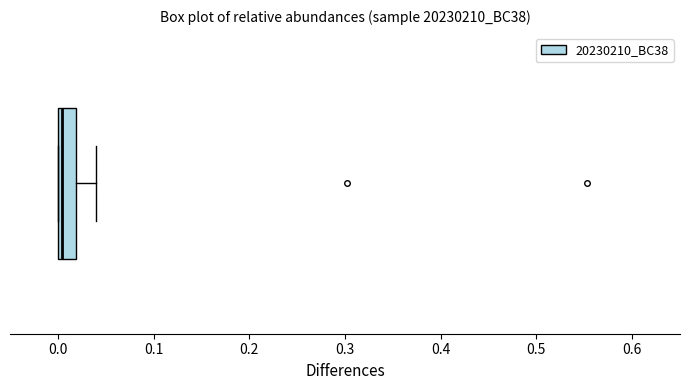

Where does the right whisker of the box end on the x-axis? The values are not printed on the chart, so give them approximately, as read against the axis.

0.04